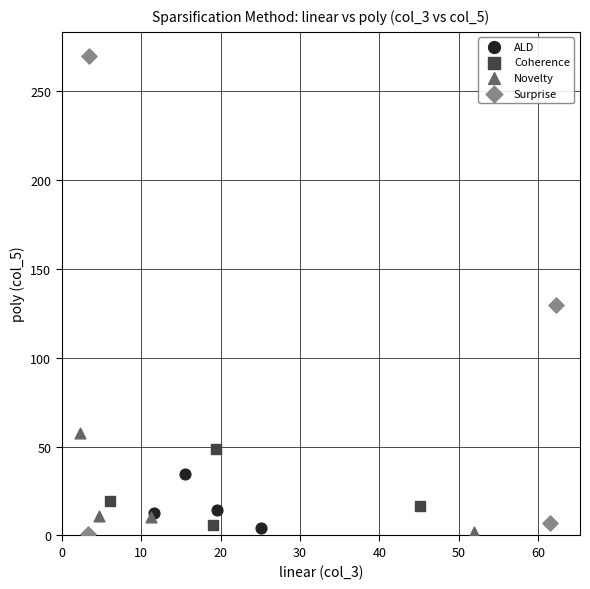

Which series contains the highest Y value?

Surprise